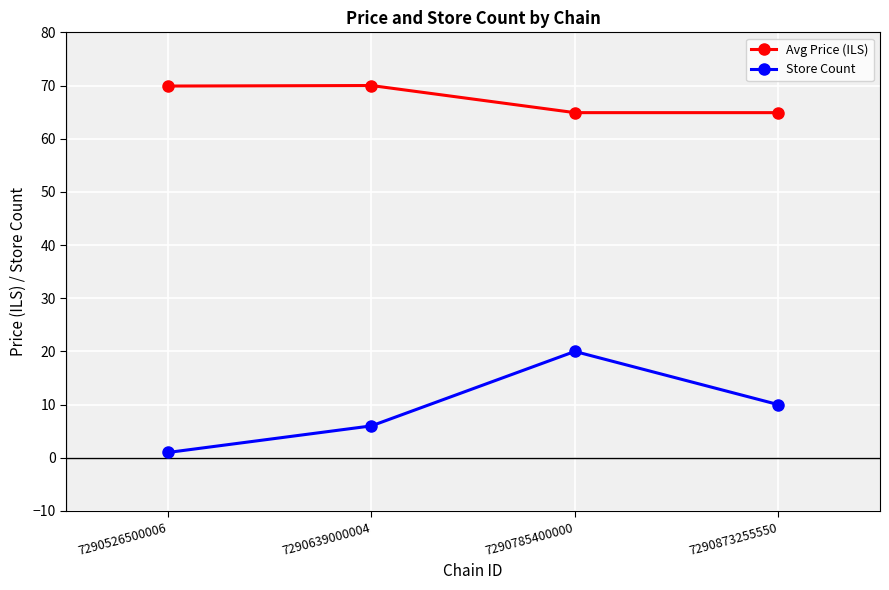

Count the Store Count values in the range 6 to 20.

3